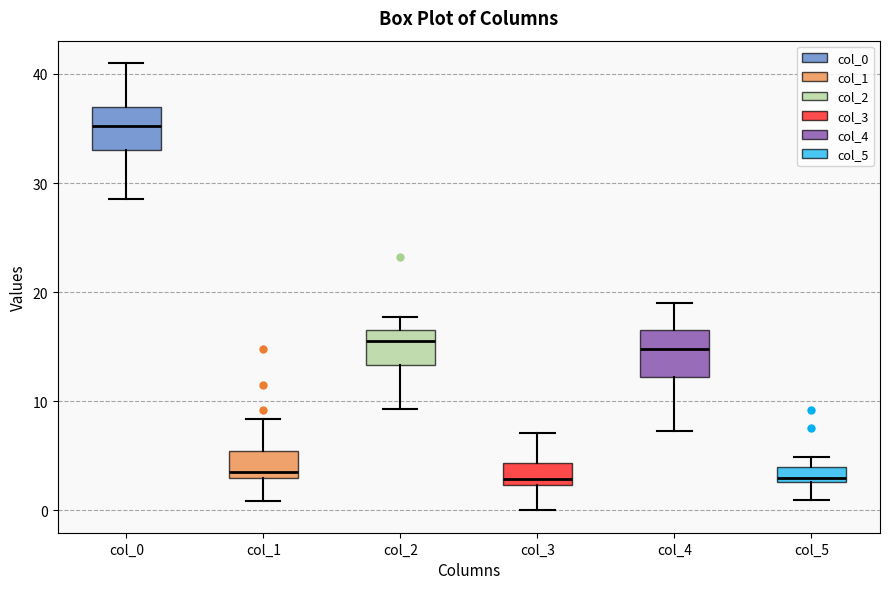

Which box has the highest median line?

col_0